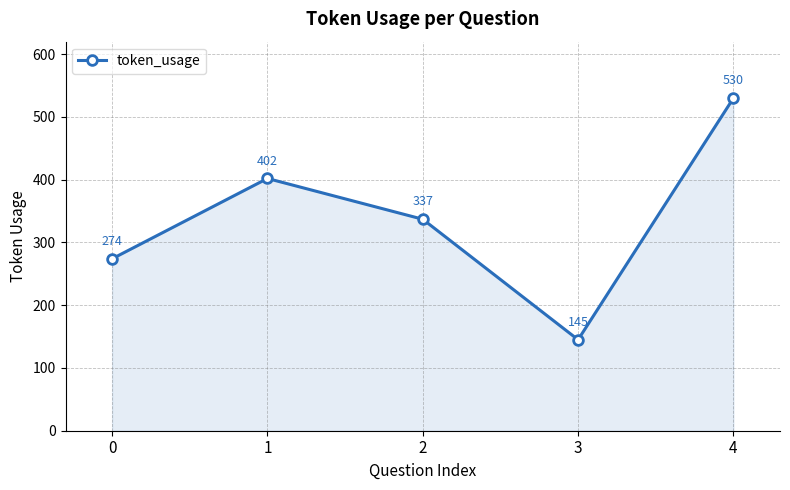

Approximately how many times larger is the value at 1 compared to 0?

1.5